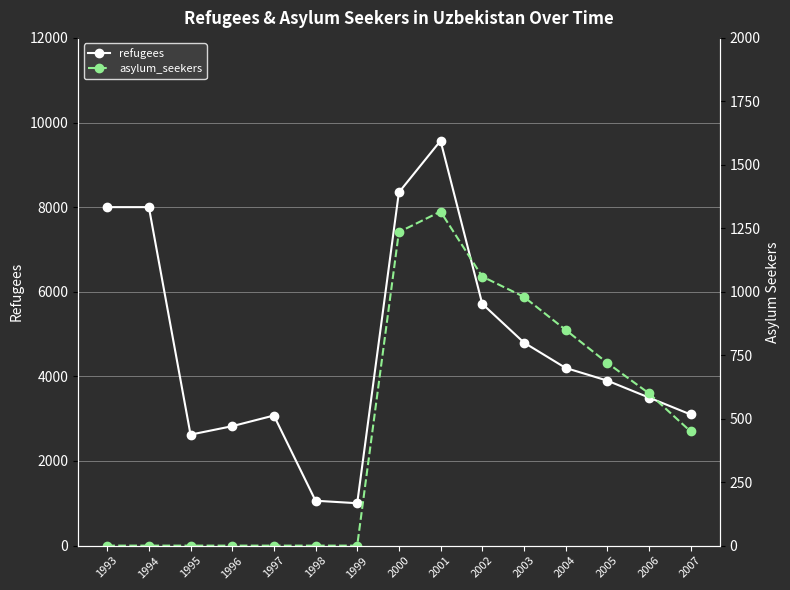

What is the sum of all asylum_seekers values?

7211